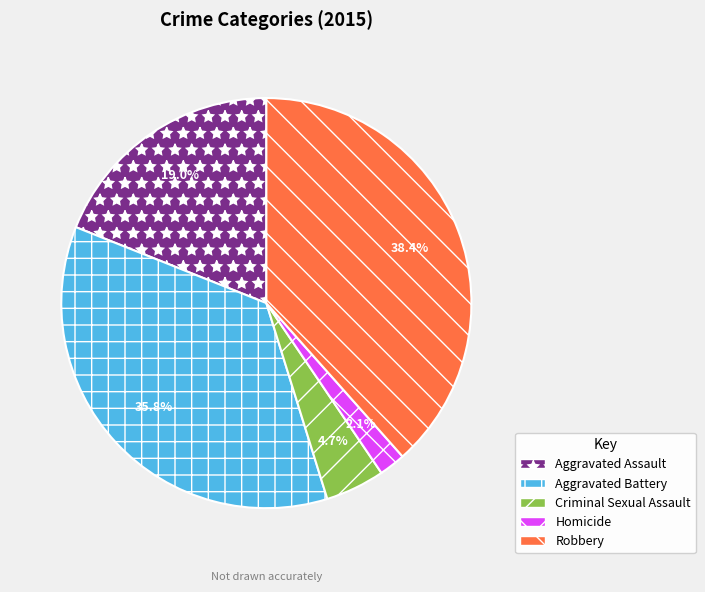

Is Aggravated Battery the majority of the pie?

No